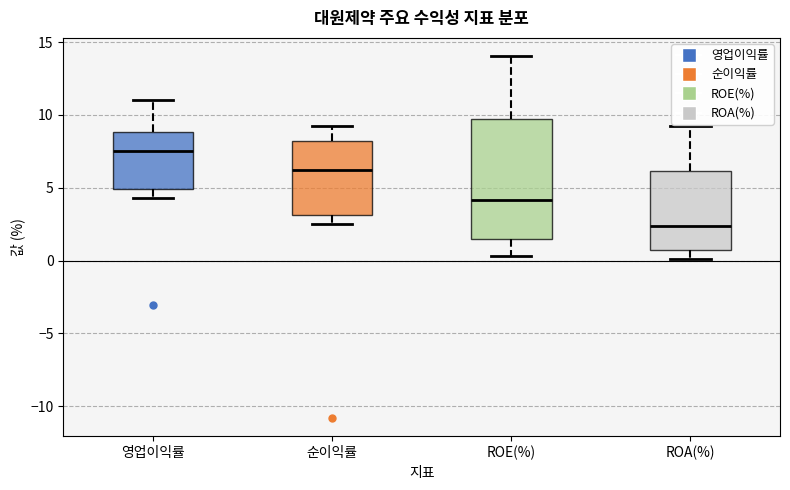

Where is the upper edge of the box for ROA(%) on the y-axis? The values are not printed on the chart, so give them approximately, as read against the axis.

6.0